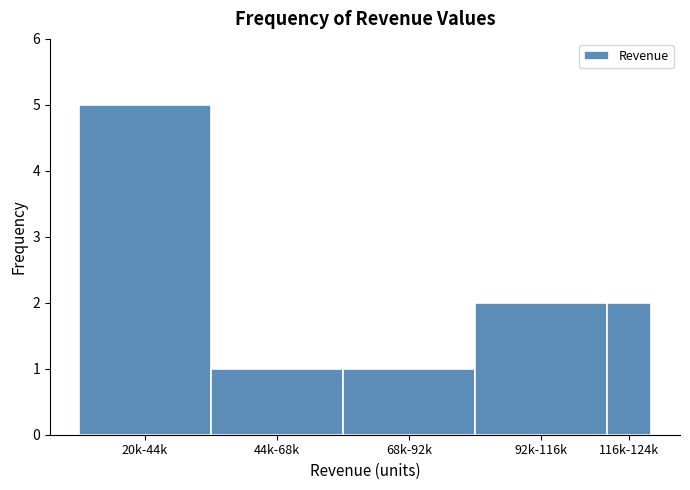

Reading left to right, list all the values displayed in this chart.

5	1	1	2	2